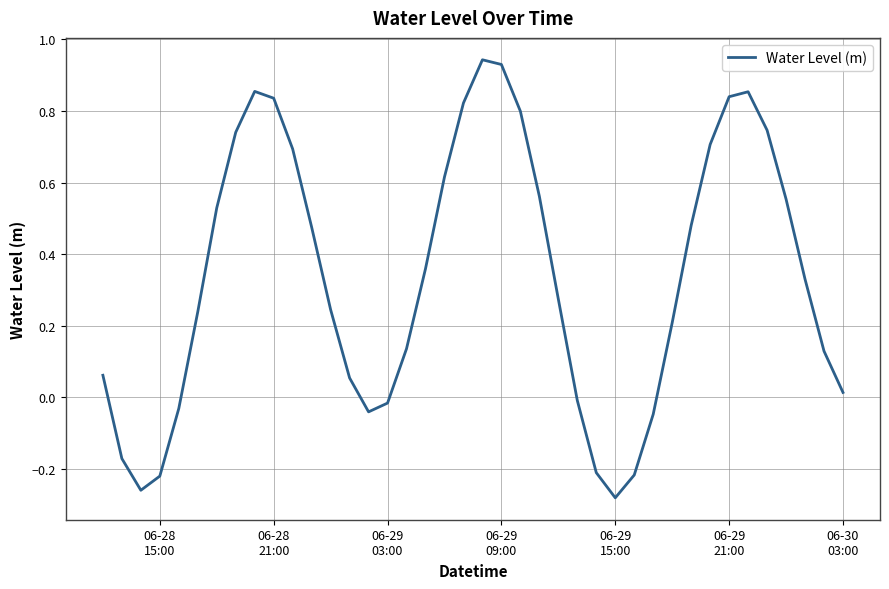

What is the difference between the maximum and minimum values?

1.2